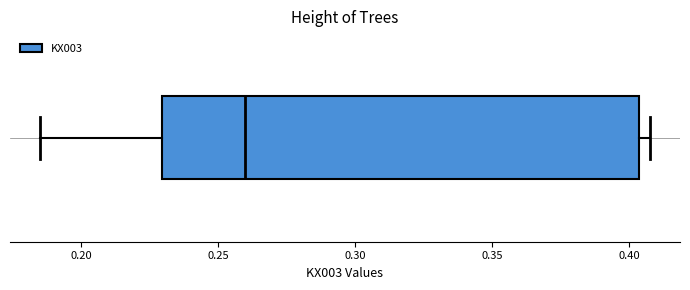

Read this box plot against the x-axis: the position of the median line, the range covered by the box, and the ends of both whiskers. The values are not printed on the chart, so give them approximately, as read against the axis.

median 0.260, box 0.230 to 0.405, whiskers 0.185 to 0.405 (just right of the box's right edge)